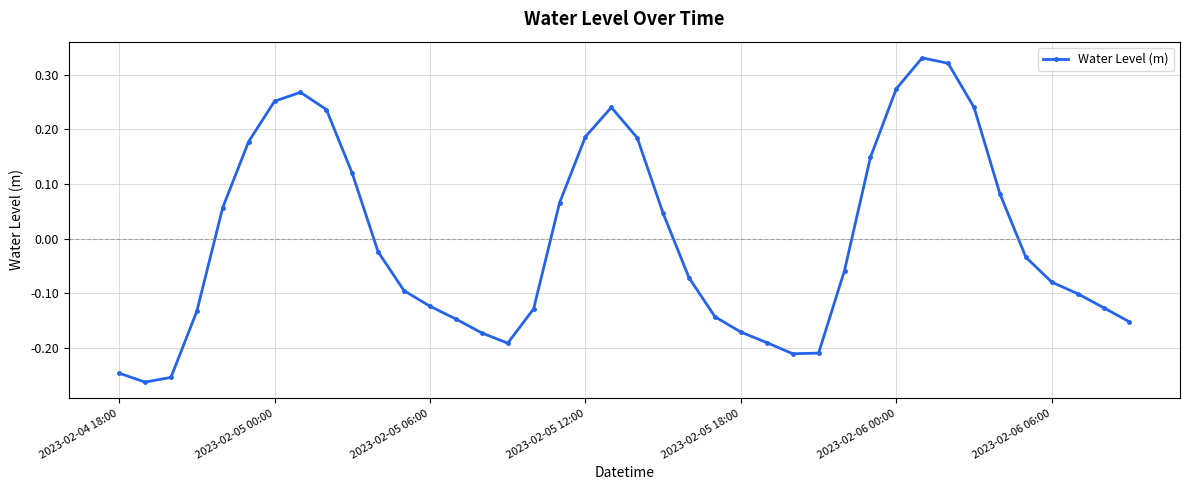

How many distinct data groups are displayed?

1